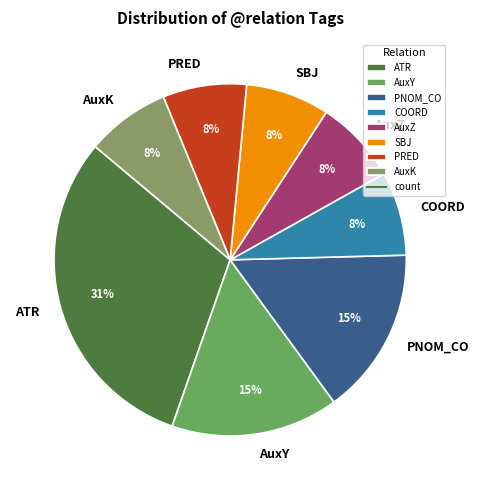

What percentage is the AuxZ slice, to the nearest percent?

8%